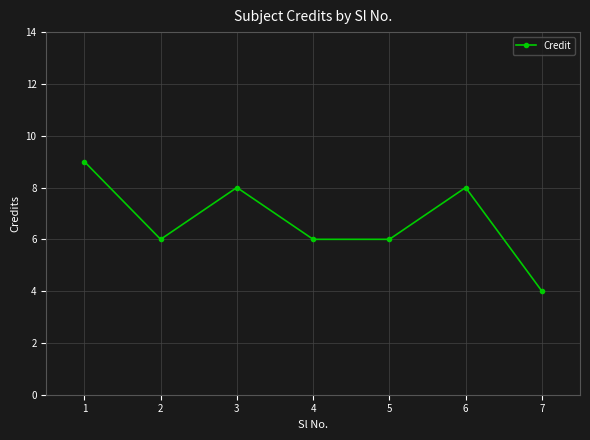

Is it true that the value at 3 is 4?

False